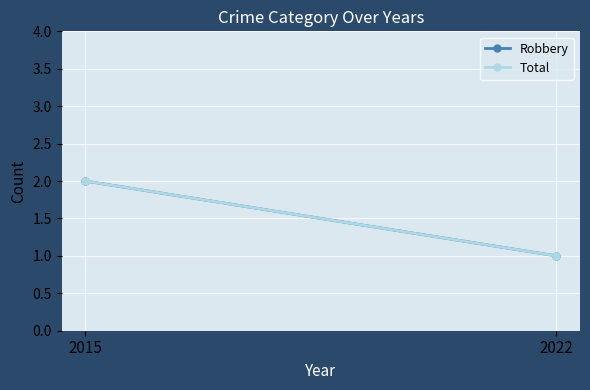

The Total series shows 1 at 2015. True or false?

False